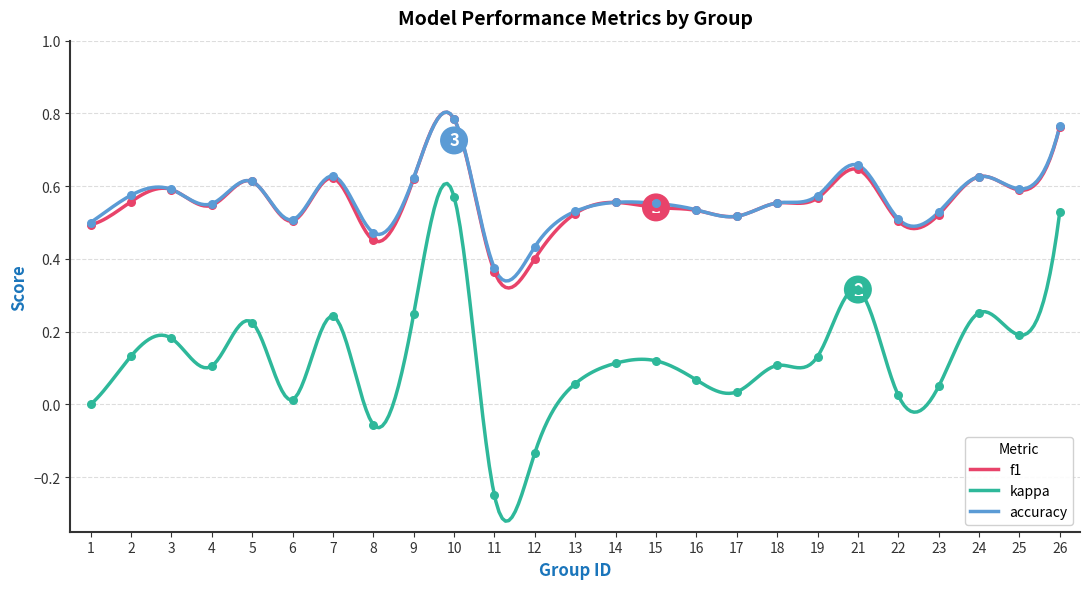

Which series reaches the maximum Y coordinate?

accuracy